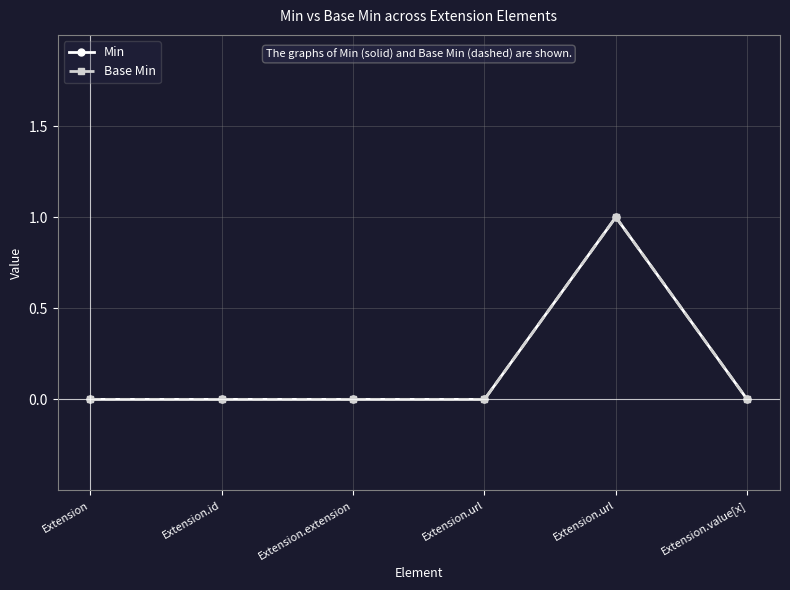

List the labels in order of Min value, smallest first.

Extension, Extension.id, Extension.extension, Extension.url, Extension.value[x], Extension.url